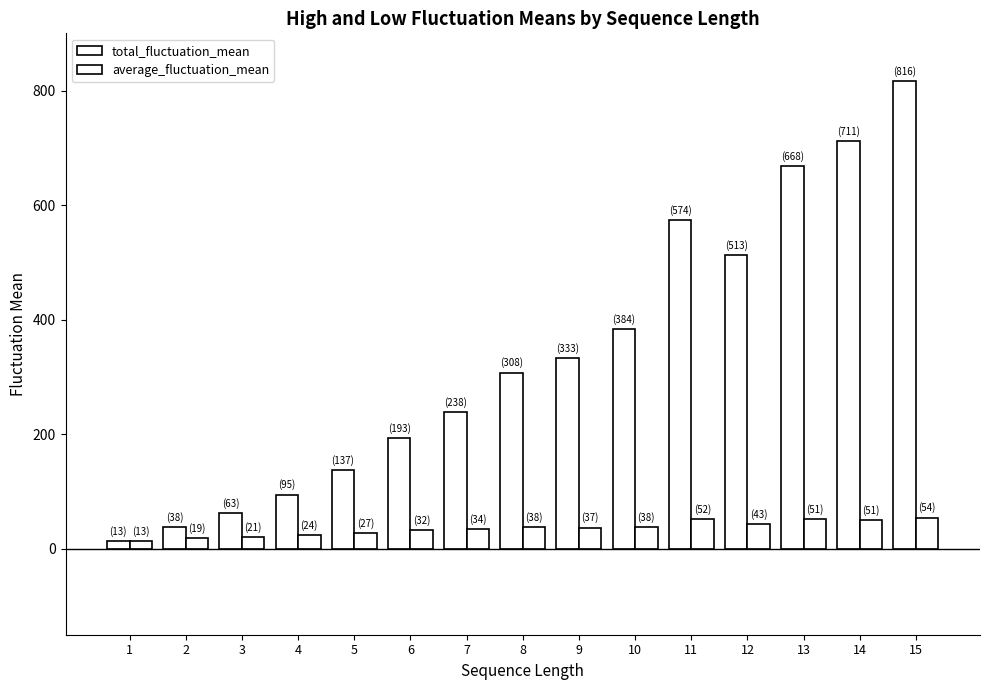

How many data points in total_fluctuation_mean are above 307?

8